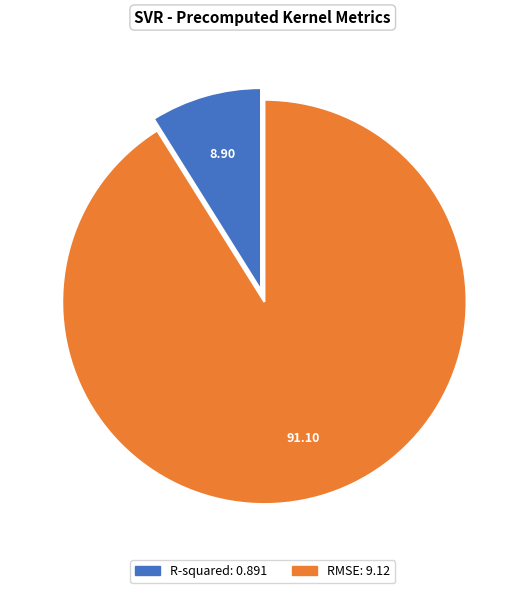

Do R-squared: 0.891 and RMSE: 9.12 together represent more than half of the pie?

Yes